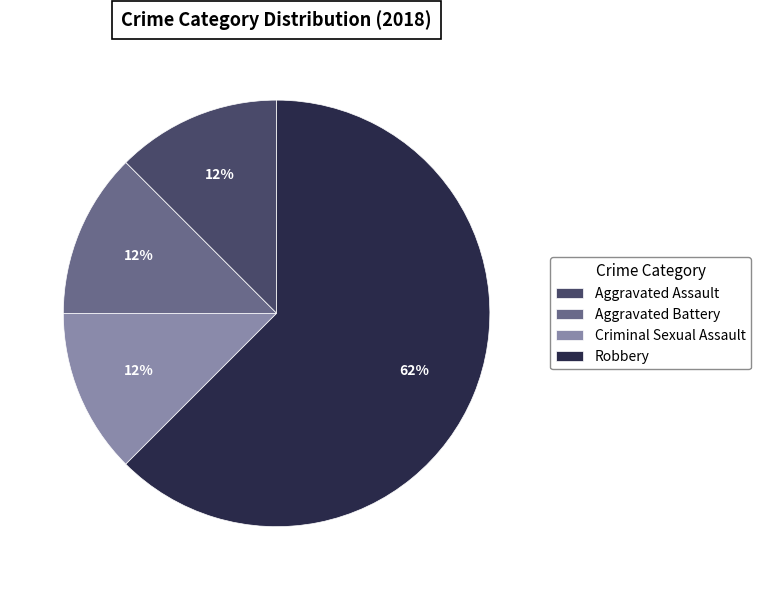

The Criminal Sexual Assault slice represents 12% of the pie. True or false?

True